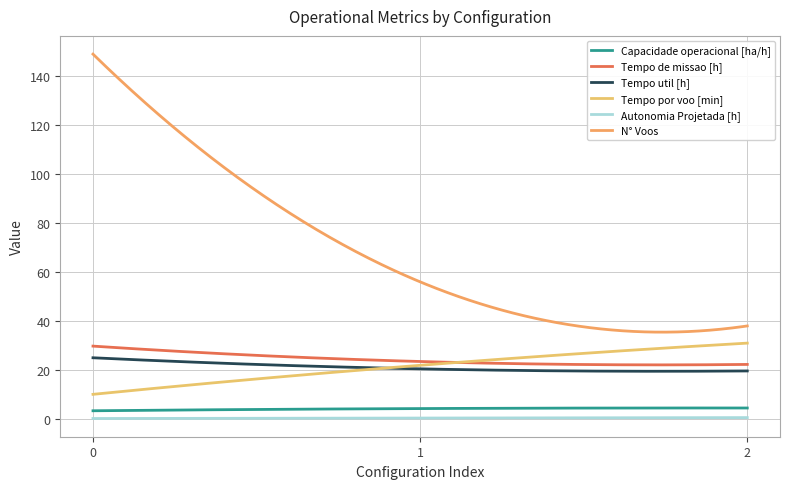

At how many categories does at least one series exceed 148?

1